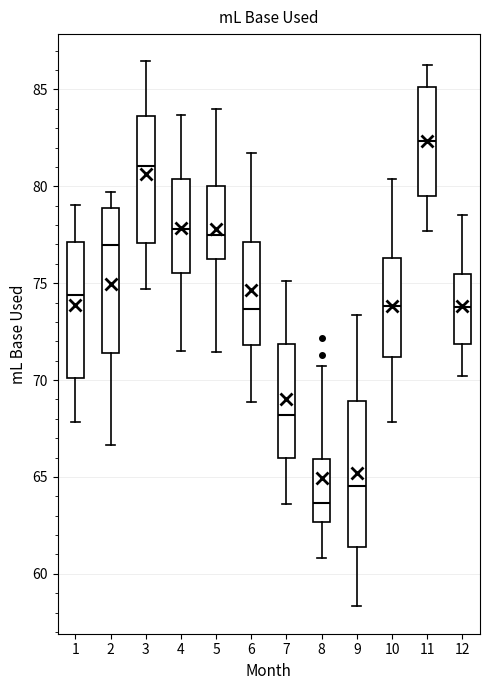

Where does the median line of the box at x = 10 sit on the y-axis? The values are not printed on the chart, so give them approximately, as read against the axis.

74.0